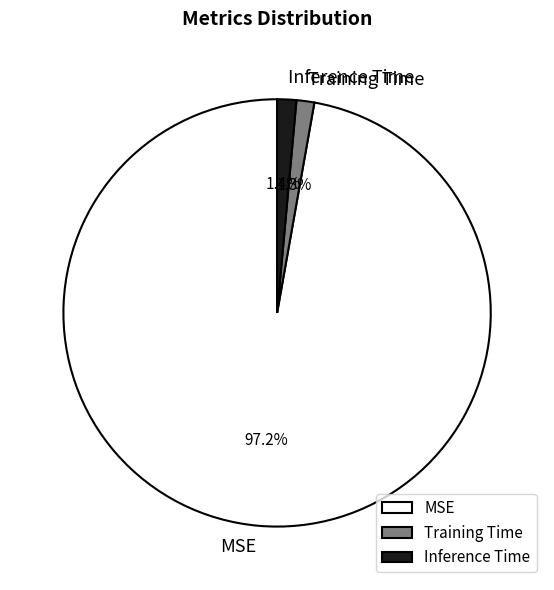

How many slices are in this pie chart?

3